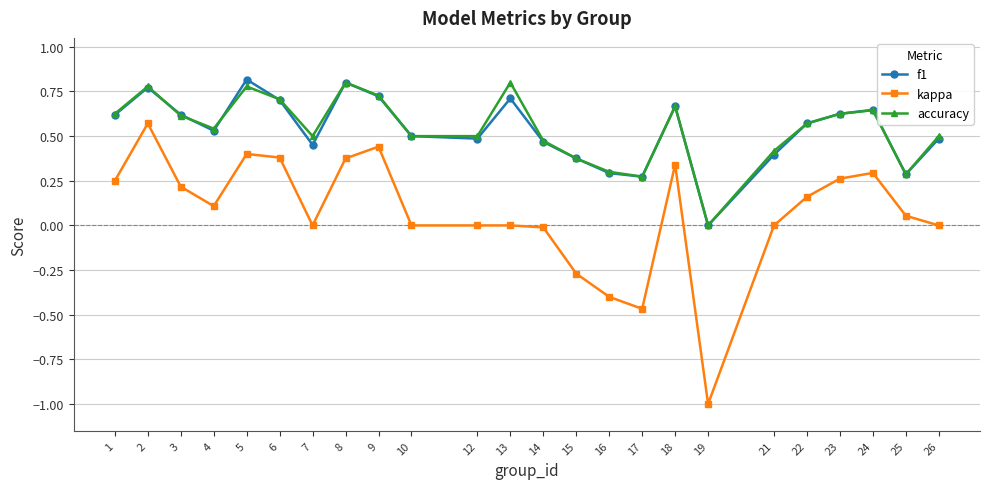

Does the chart display data point markers on the line(s)?

Yes